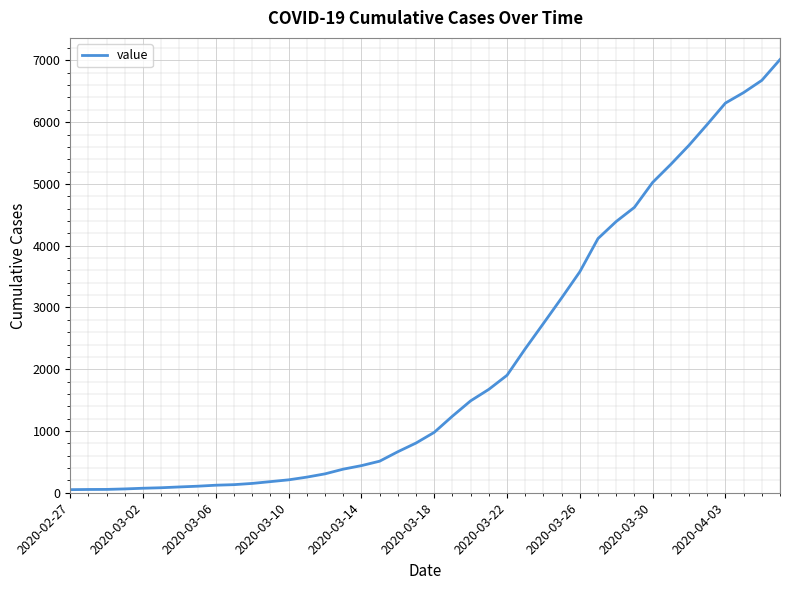

What is the difference between the maximum and minimum values?

6964